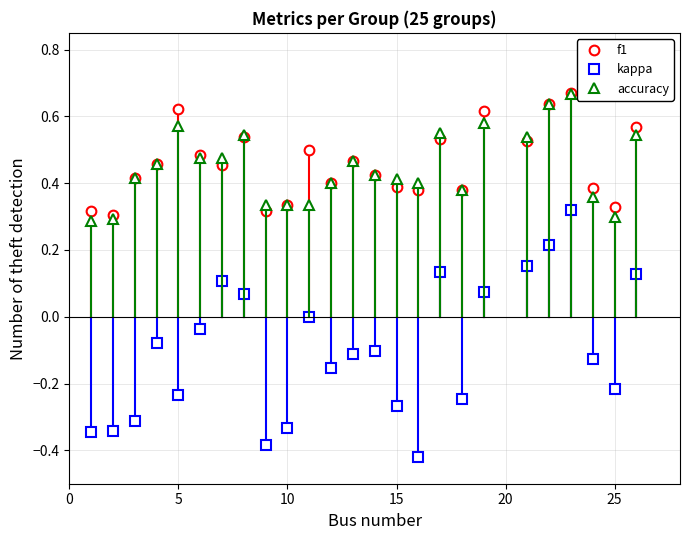

Count the number of categories in the chart.

25